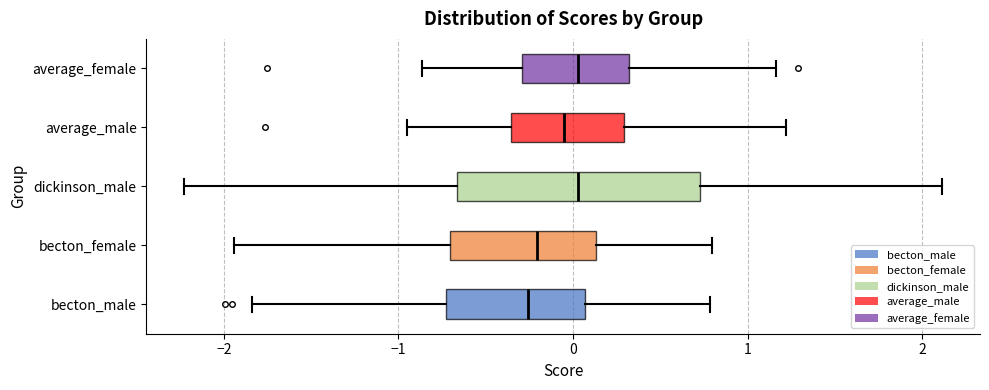

Which box is the widest, from its left edge to its right edge?

dickinson_male